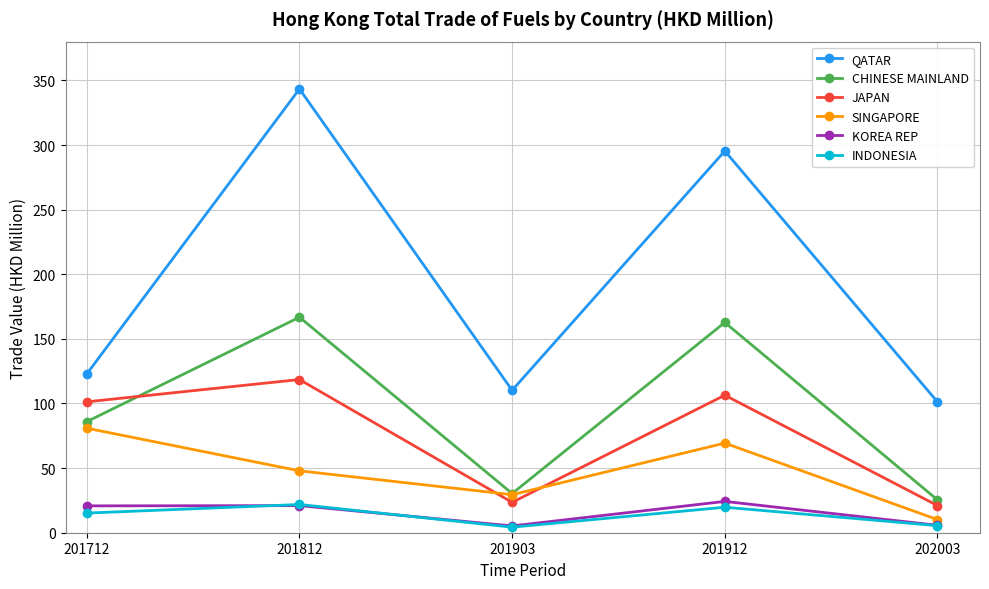

At how many categories does at least one series exceed 19?

5